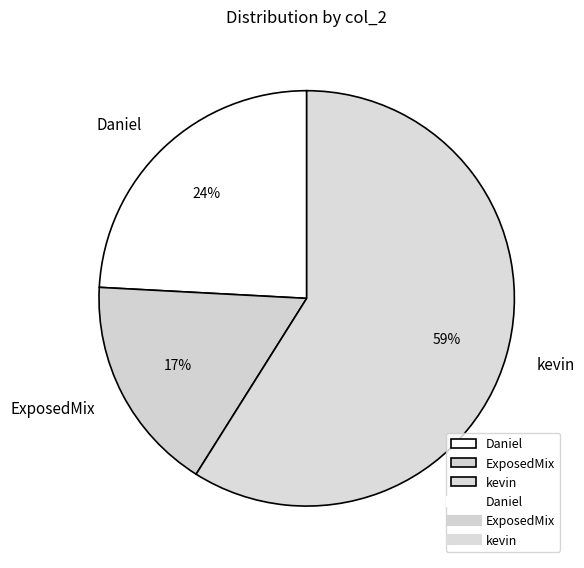

Approximately how many times larger is the value at ExposedMix compared to Daniel?

0.7